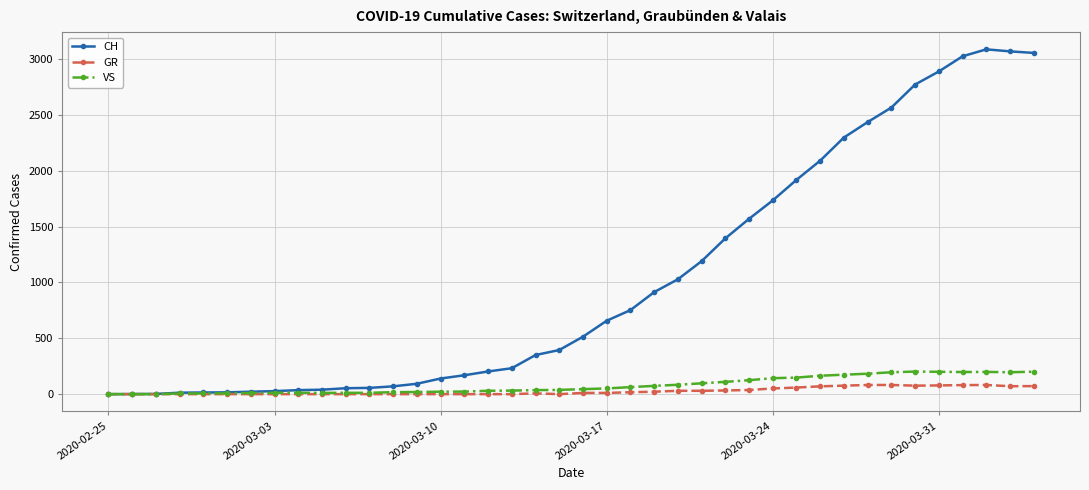

What is the highest value of the VS series?

202